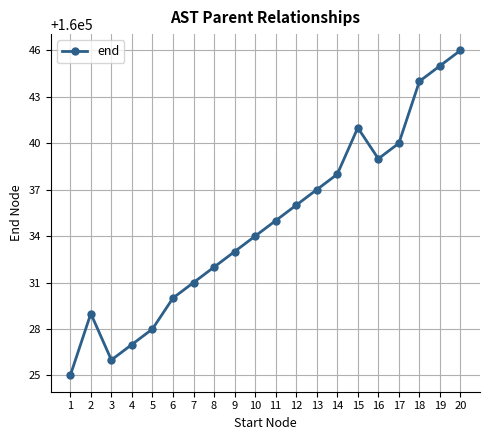

List the labels in order of value, largest first.

20, 19, 18, 15, 17, 16, 14, 13, 12, 11, 10, 9, 8, 7, 6, 2, 5, 4, 3, 1